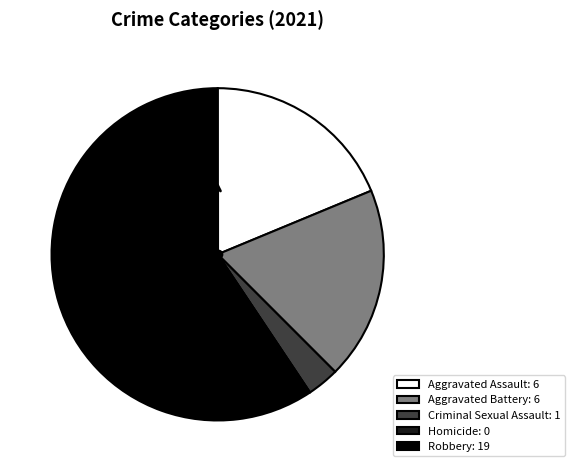

The Aggravated Assault: 6 slice represents 27% of the pie. True or false?

False